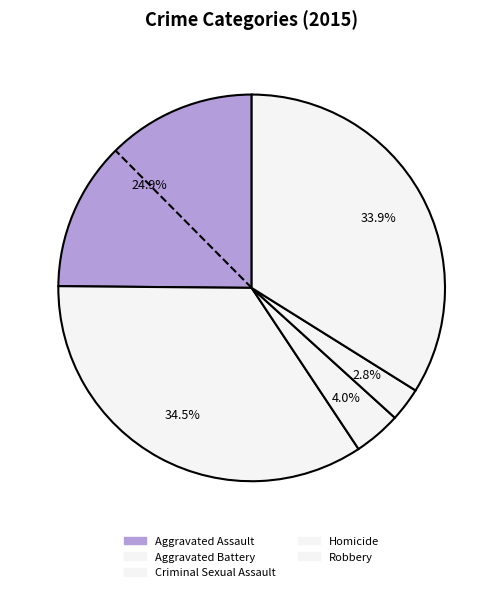

What is the largest slice in the pie chart?

Aggravated Battery